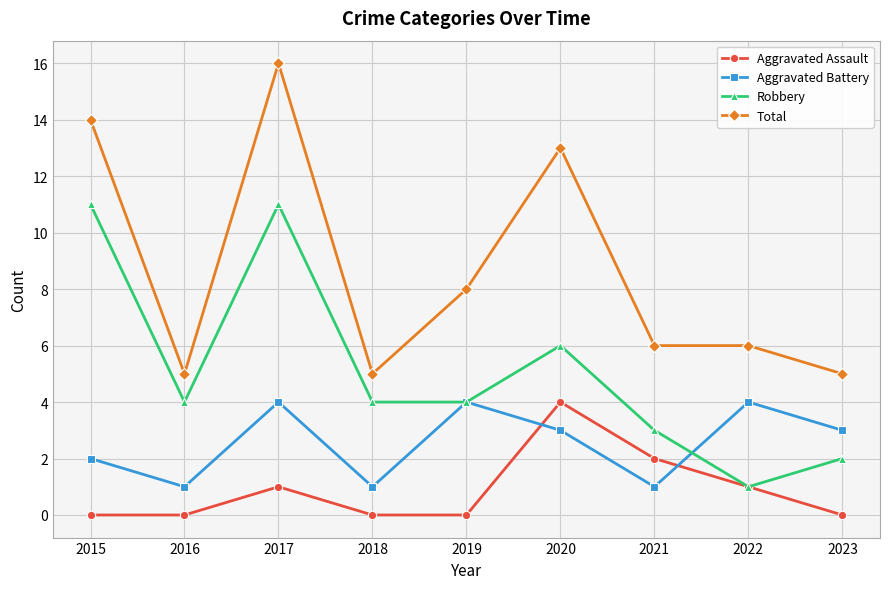

What is the value of the Aggravated Assault point at the 7th from the left?

2